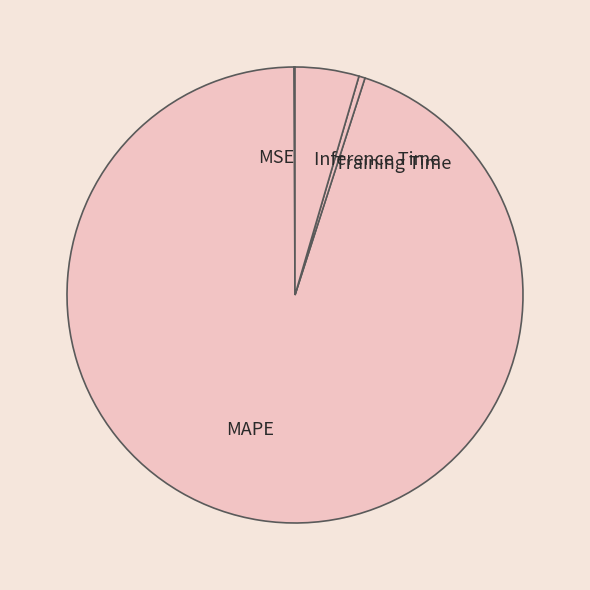

The Training Time slice represents 0% of the pie. True or false?

True